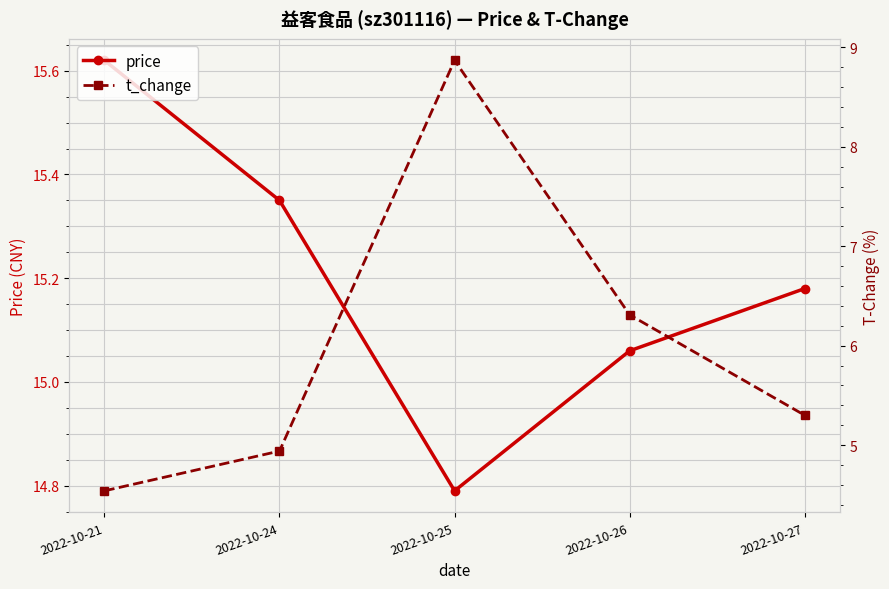

Where is t_change nearest to the value 6?

2022-10-26